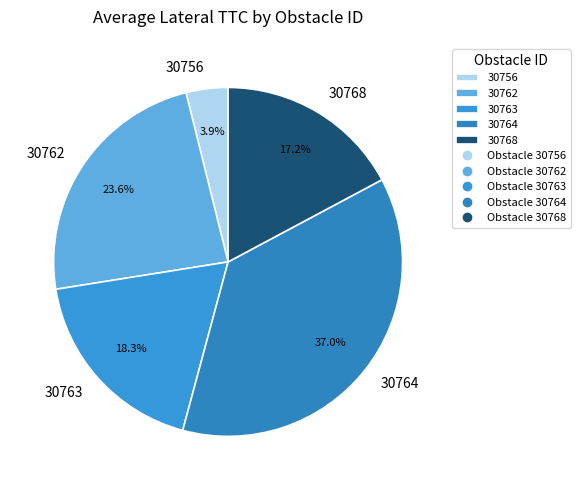

Does 30756 account for over 50% of the chart?

No